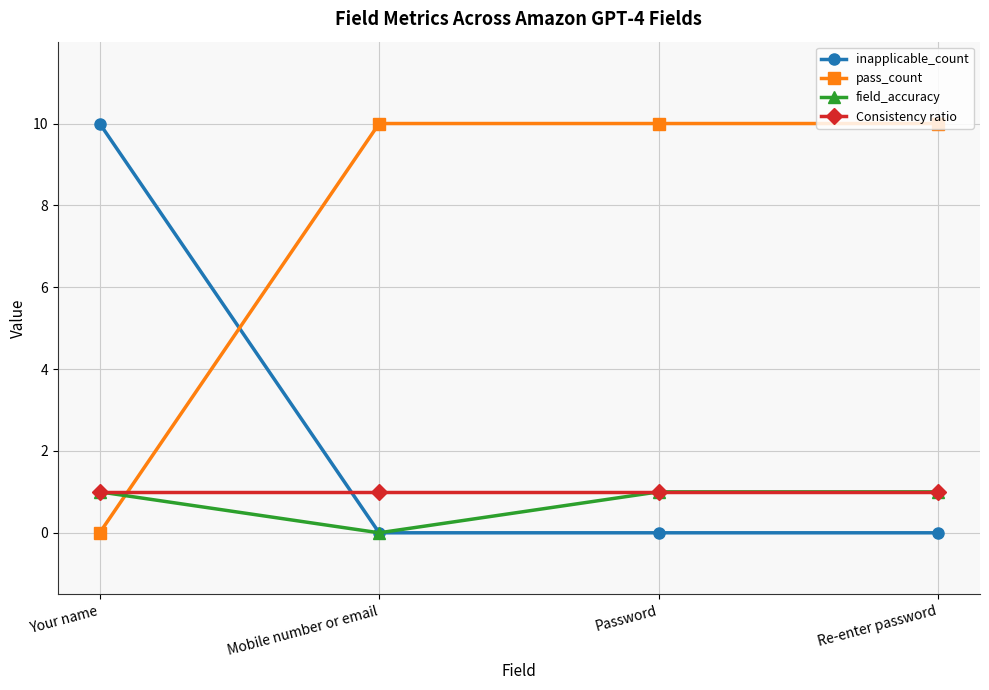

Reading right to left, what are all the values shown in this chart?

inapplicable_count: 0	0	0	10
pass_count: 10	10	10	0
field_accuracy: 1	1	0	1
Consistency ratio: 1	1	1	1